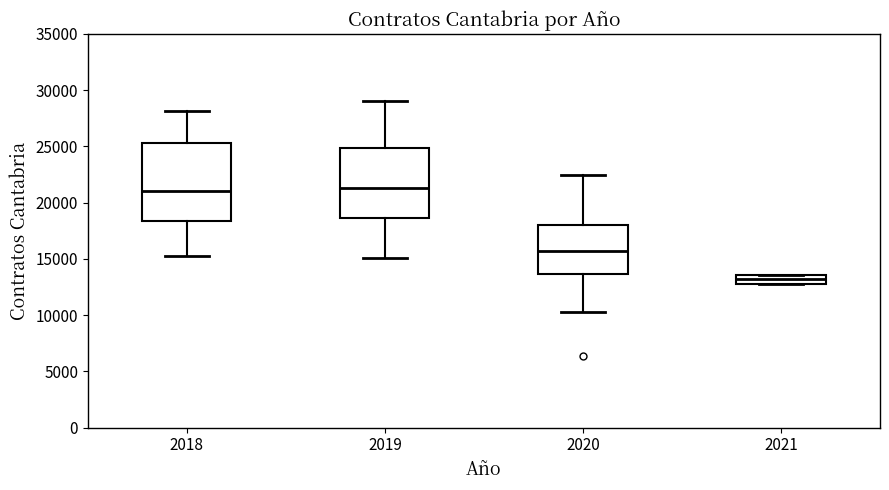

Reading left to right, transcribe this box plot: for each box, give where its median line is, the range the box spans, and where its two whiskers end, as read against the y-axis. The values are not printed on the chart, so give them approximately, as read against the axis.

2018: median 21000, box 18500 to 25500, whiskers 15500 to 28000
2019: median 21500, box 18500 to 25000, whiskers 15000 to 29000
2020: median 15500, box 13500 to 18000, whiskers 10500 to 22500
2021: median 13000 (inside the box), box 13000 to 13500, whiskers 13000 to 13500